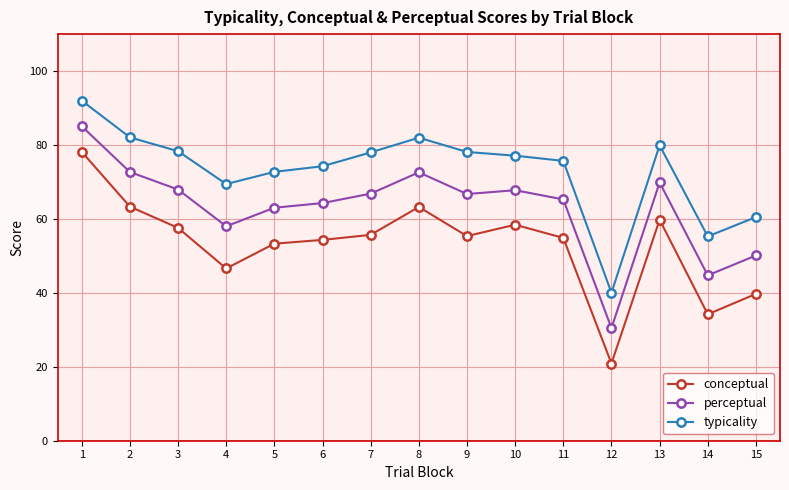

Is it true that conceptual equals 70.6 at 15?

False